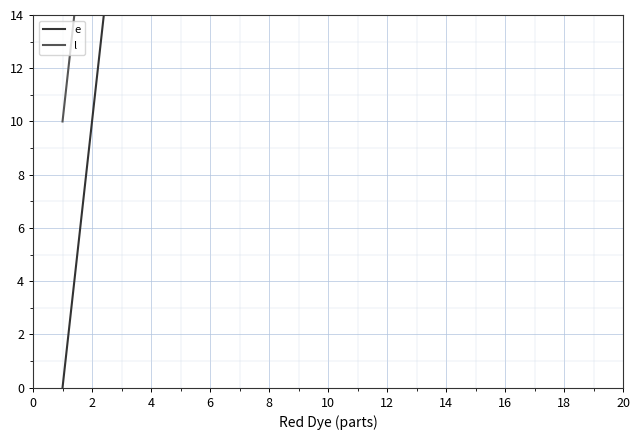

Where is l nearest to the value 20?

2